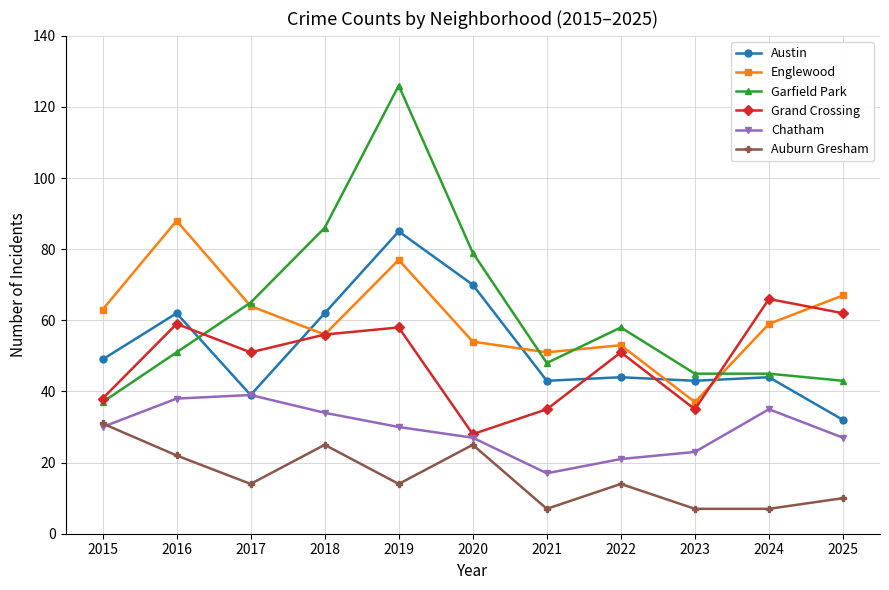

Between 2023 and 2024, which series saw the biggest shift?

Grand Crossing